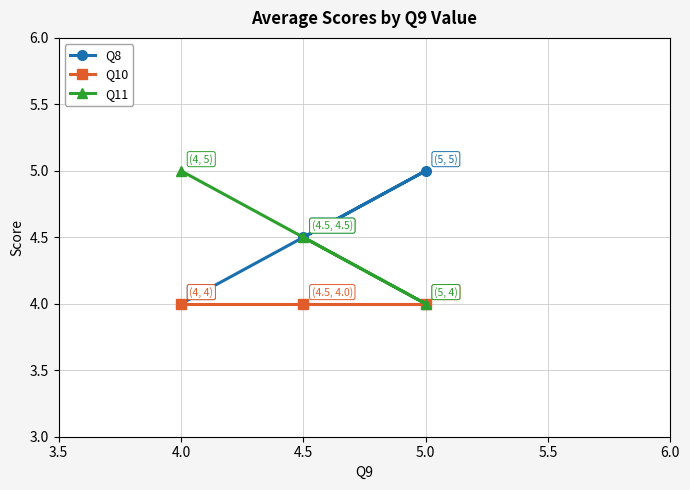

What is the spread (max minus min) of values at 4.0?

1.0